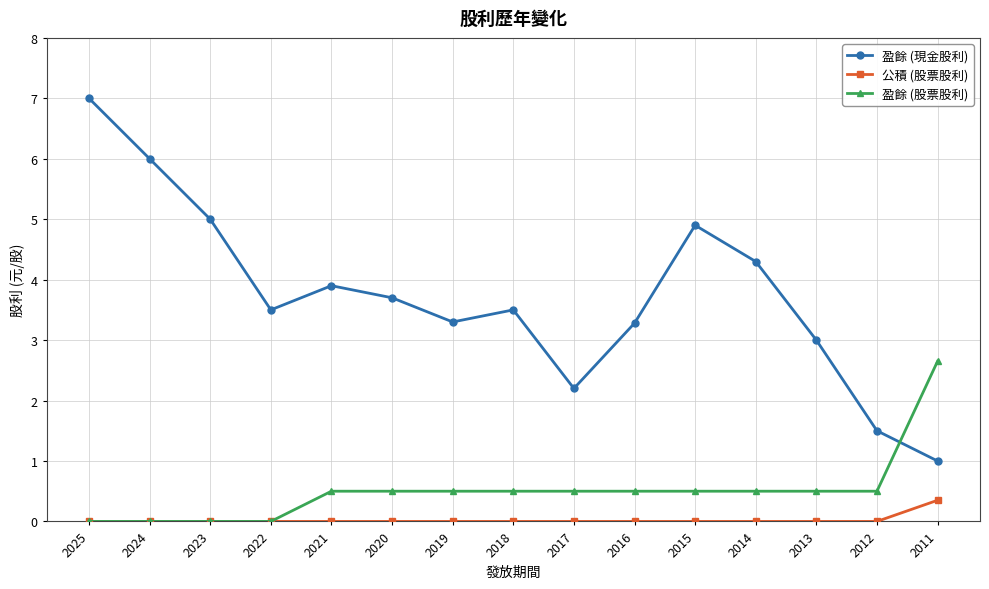

What is the approximate value of 盈餘 (股票股利) at 2012?

0.5